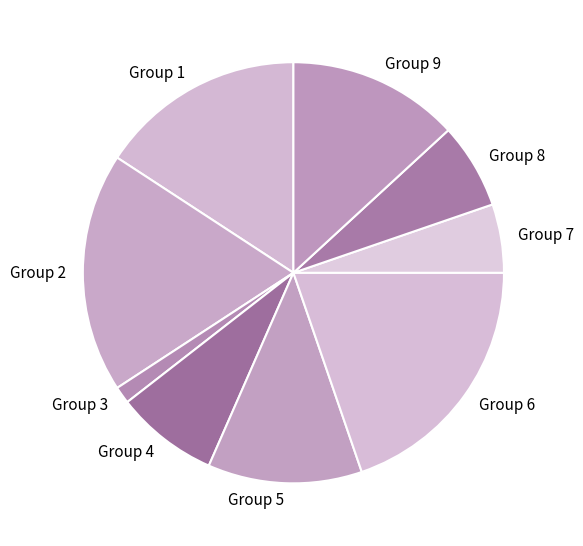

Which slice is the smallest?

Group 3